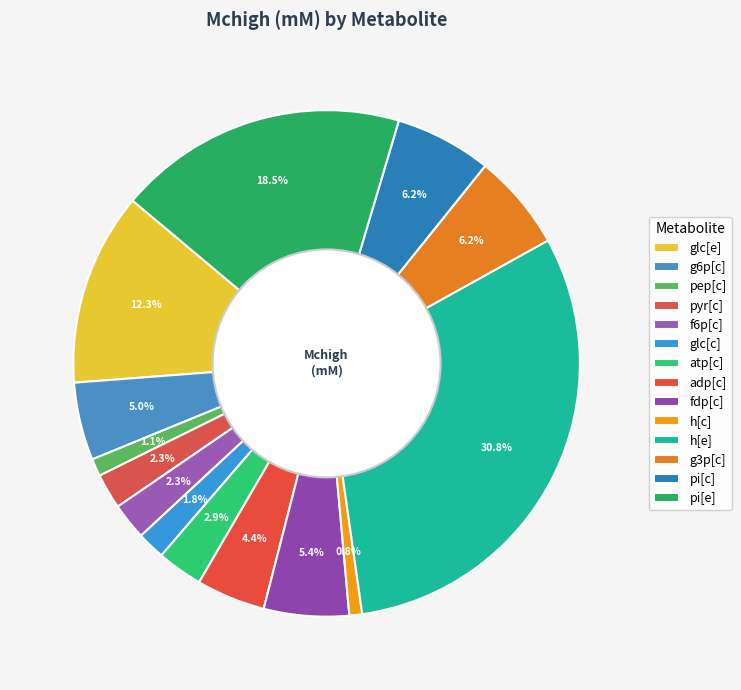

How many slices are in this pie chart?

14